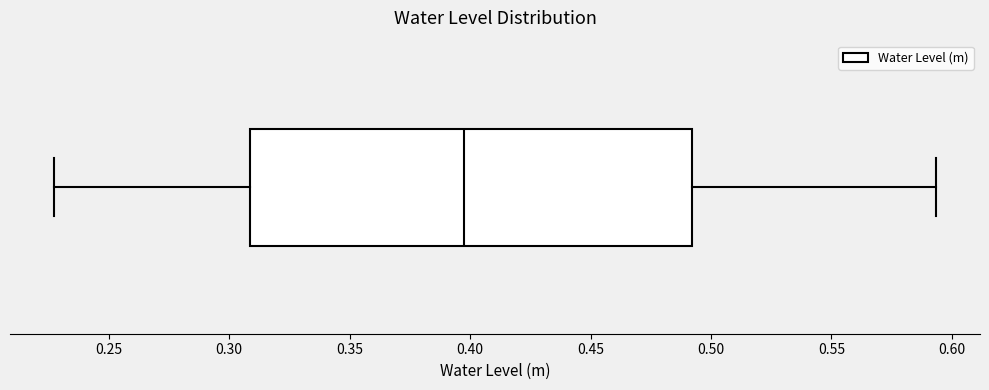

Where does the right whisker of the box end on the x-axis? The values are not printed on the chart, so give them approximately, as read against the axis.

0.595